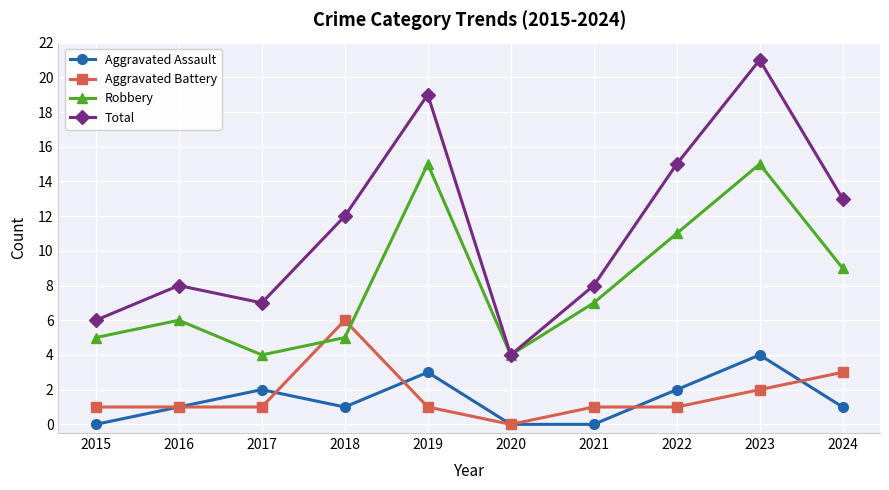

What is the difference between the Aggravated Battery values at 2019 and 2020?

1